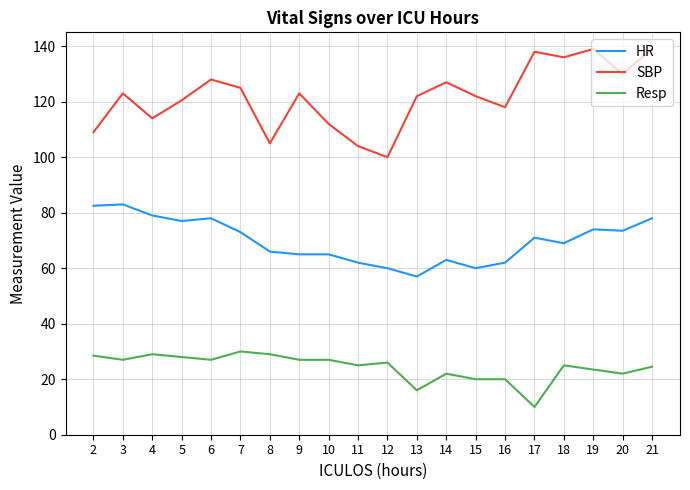

The value of SBP at 17 is 138.0. True or false?

True